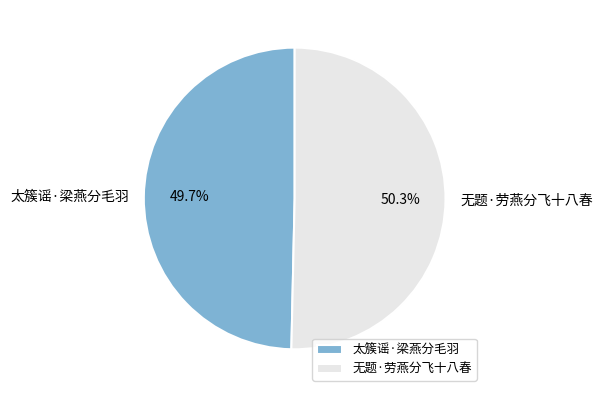

The 无题·劳燕分飞十八春 slice represents 50% of the pie. True or false?

True